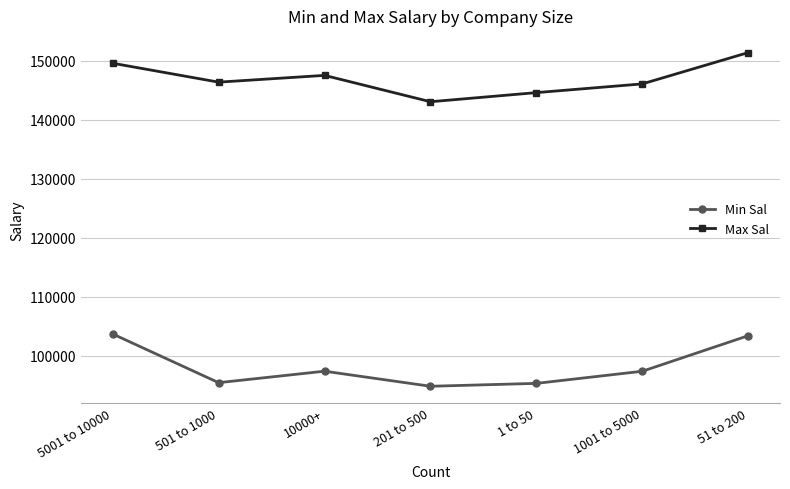

What position from the right is 501 to 1000?

6